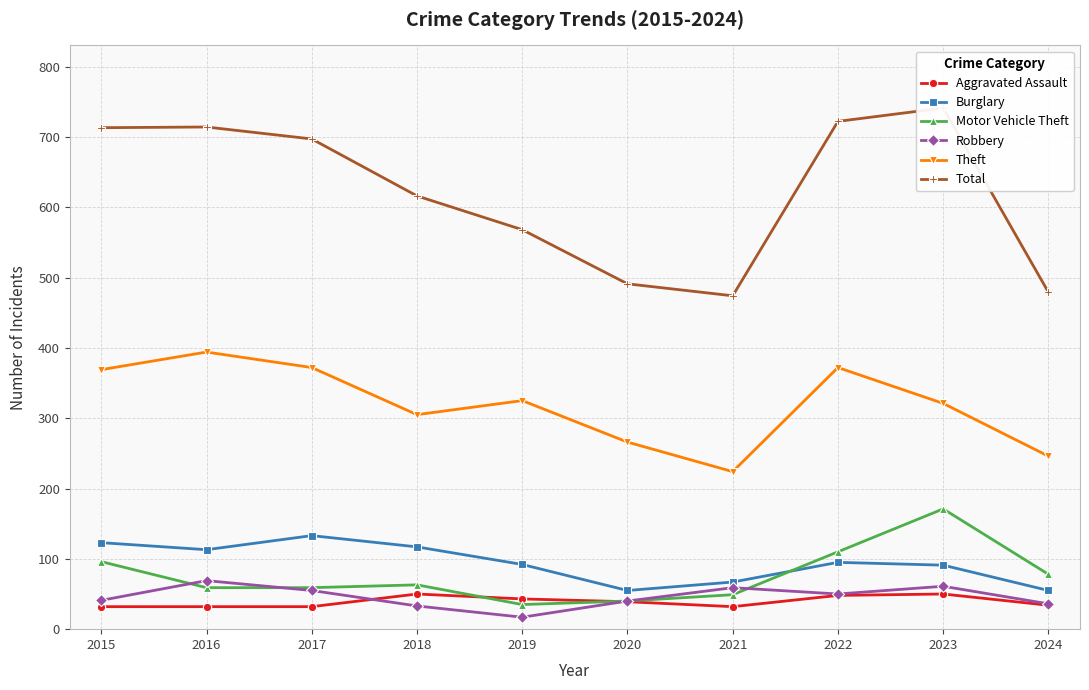

True or false: Burglary has a value of 117 at 2018.

True